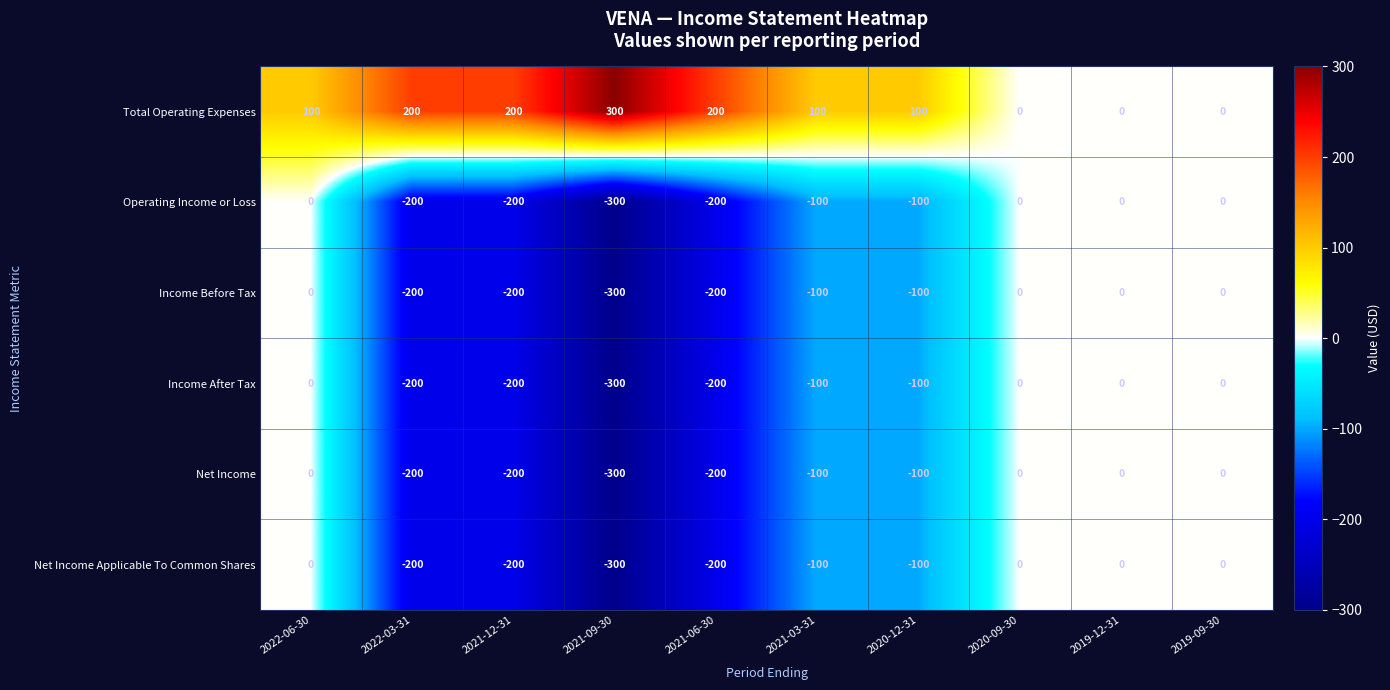

What is the spread (max minus min) of values at 2021-09-30?

600